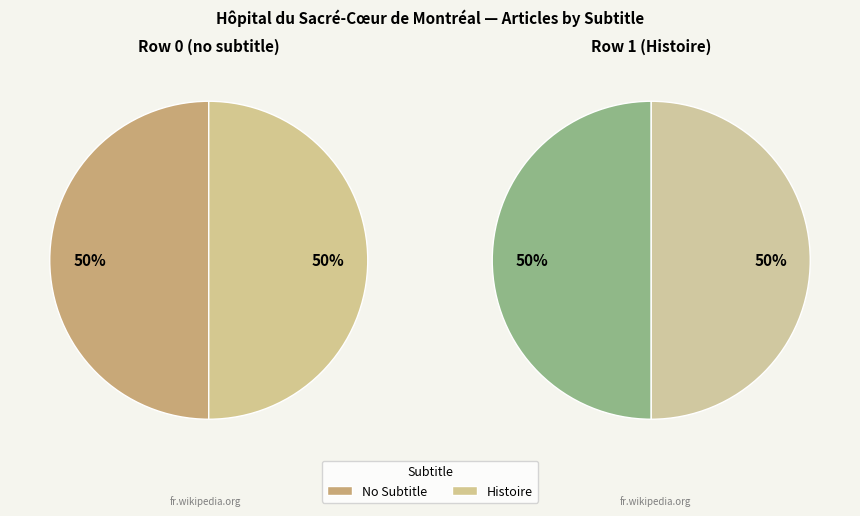

True or false: Portail:Médecine/Articles liés (row 0) accounts for 1% of the total.

False